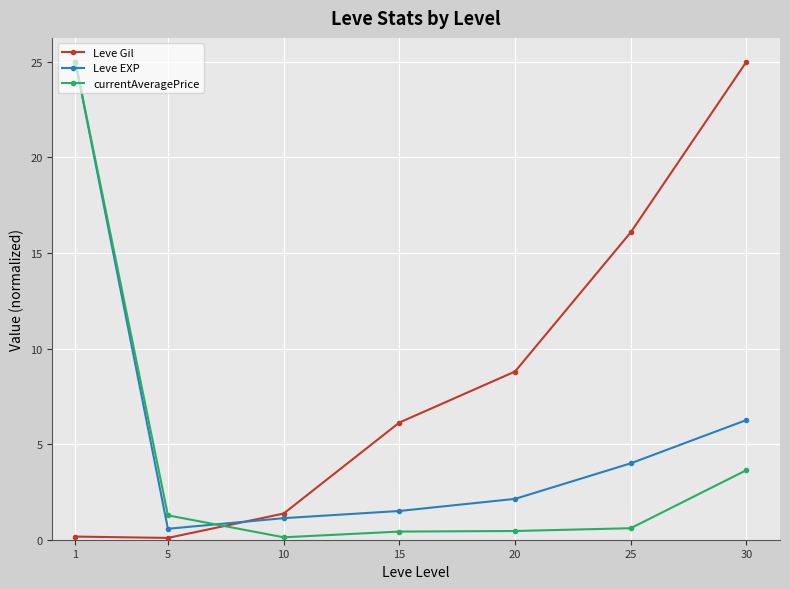

What are all the series names shown in the legend?

Leve Gil, Leve EXP, currentAveragePrice